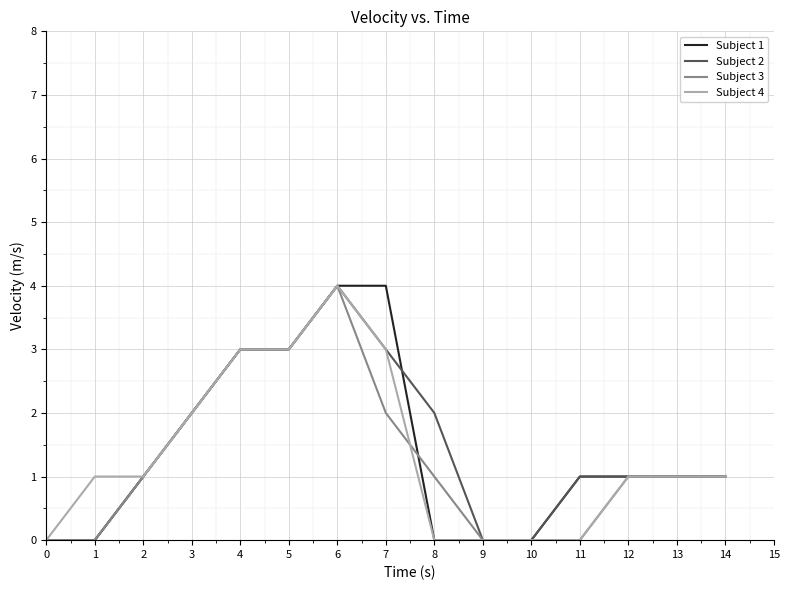

Reading left to right, extract all data points from this chart.

Subject 1: 0	0	1	2	3	3	4	4	0	0	0	1	1	1	1
Subject 2: 0	0	1	2	3	3	4	3	2	0	0	1	1	1	1
Subject 3: 0	0	1	2	3	3	4	2	1	0	0	0	1	1	1
Subject 4: 0	1	1	2	3	3	4	3	0	0	0	0	1	1	1